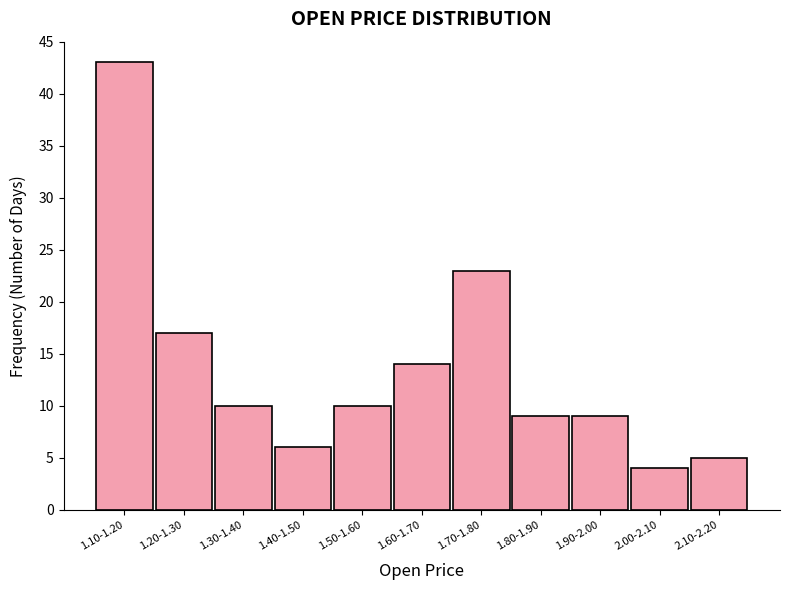

Reading left to right, extract all data points from this chart.

1.10-1.20=43	1.20-1.30=17	1.30-1.40=10	1.40-1.50=6	1.50-1.60=10	1.60-1.70=14	1.70-1.80=23	1.80-1.90=9	1.90-2.00=9	2.00-2.10=4	2.10-2.20=5